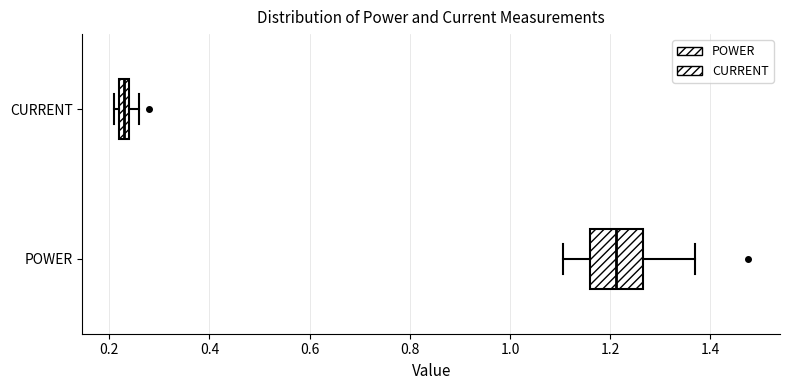

Which box has the furthest to the right median line?

POWER